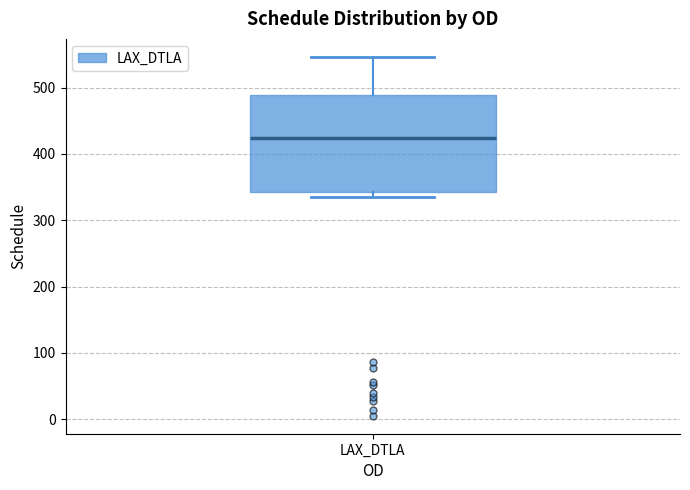

Read this box plot against the y-axis: the position of the median line, the range covered by the box, and the ends of both whiskers. The values are not printed on the chart, so give them approximately, as read against the axis.

median 420, box 340 to 490, whiskers 330 to 550